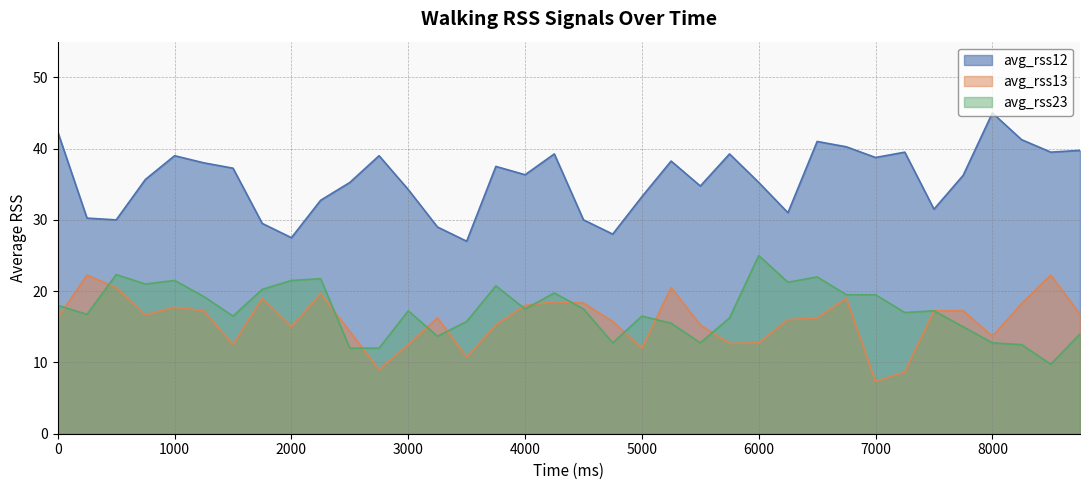

Does the chart display data point markers on the line(s)?

No